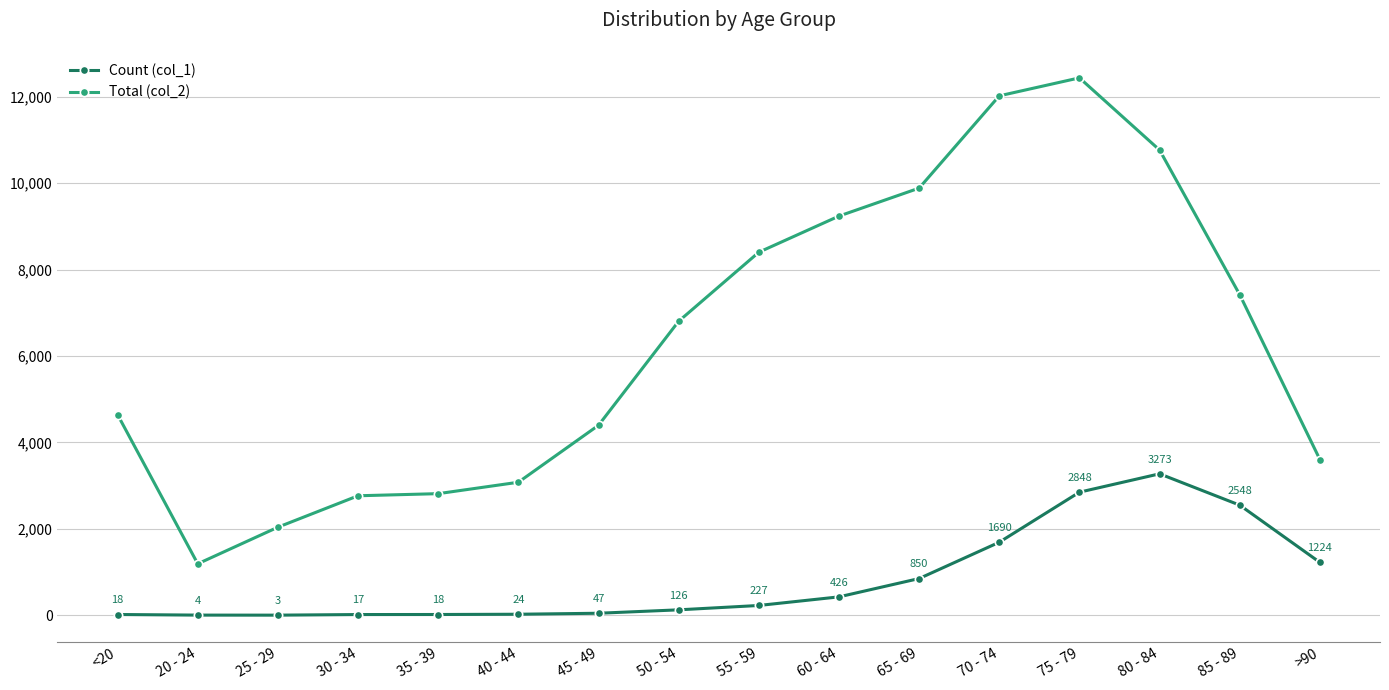

True or false: Total (col_2) and Count (col_1) intersect in this chart.

False